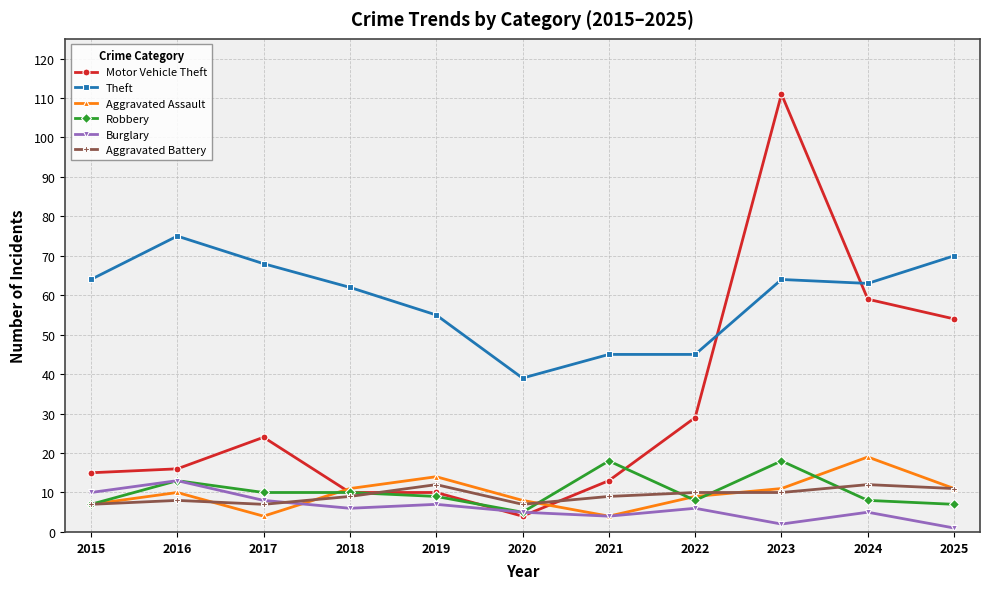

Is the value of Motor Vehicle Theft at 2015 greater than the value of Theft at 2017?

No